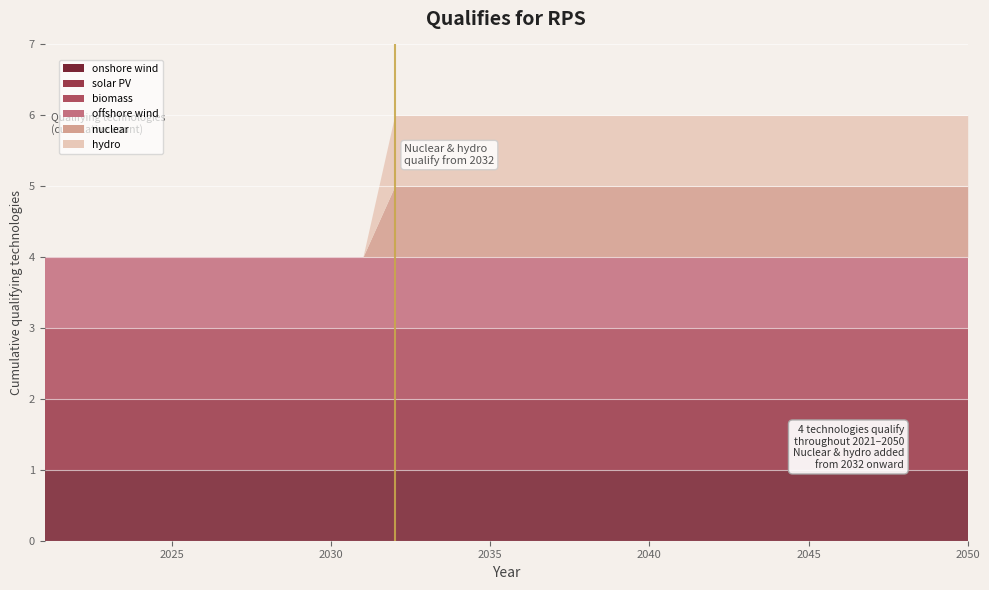

True or false: offshore wind has more than 2 interior local peaks.

False